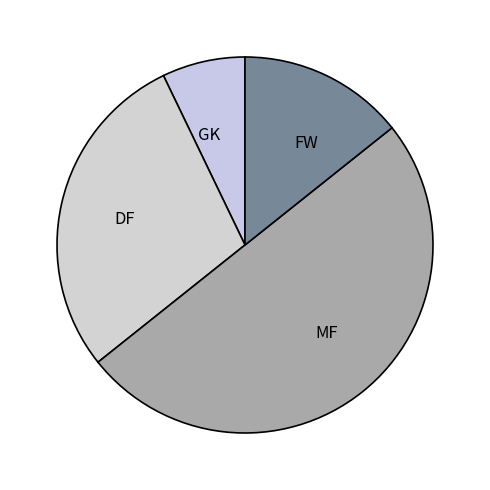

Which category has the smallest portion of the pie?

GK